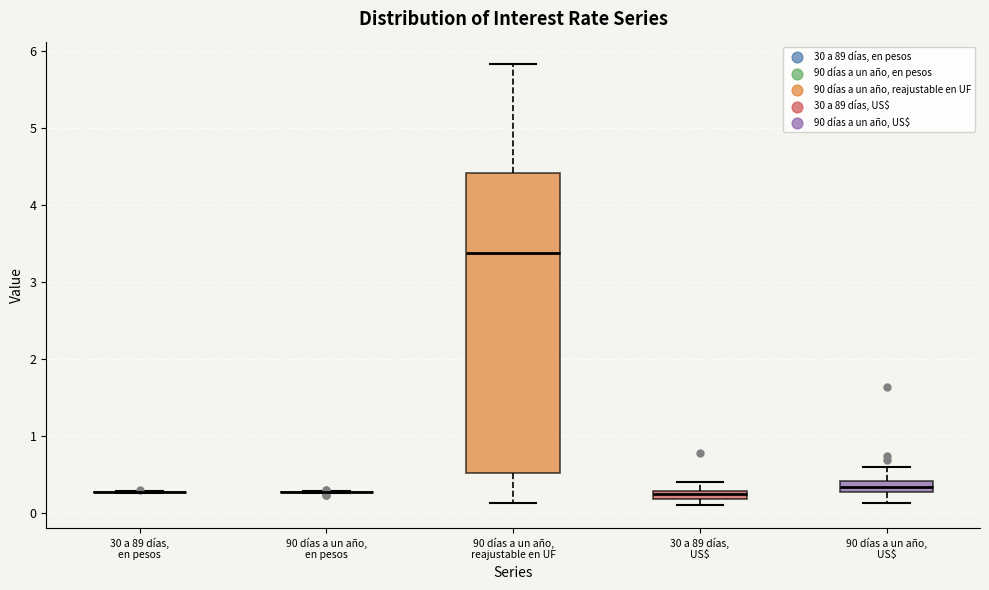

Comparing the boxes themselves (not the whiskers), which one is the tallest?

90 días a un año, reajustable en UF